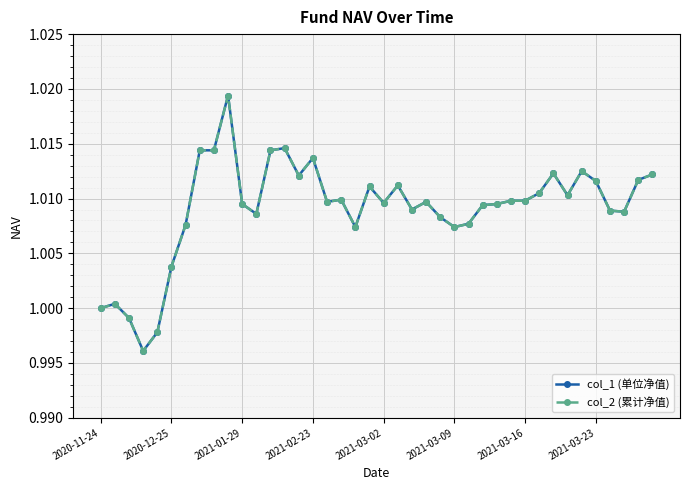

True or false: col_1 (单位净值) and col_2 (累计净值) cross at least once.

False